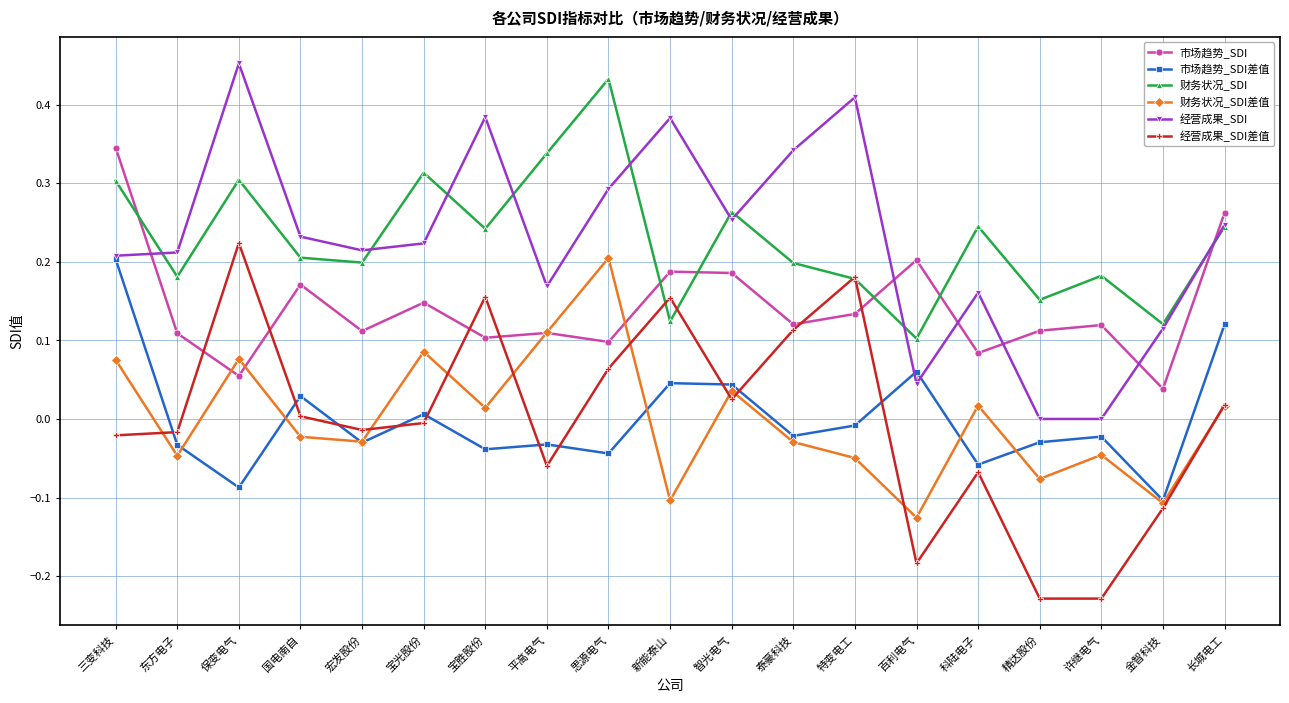

What position from the left is 平高电气?

8